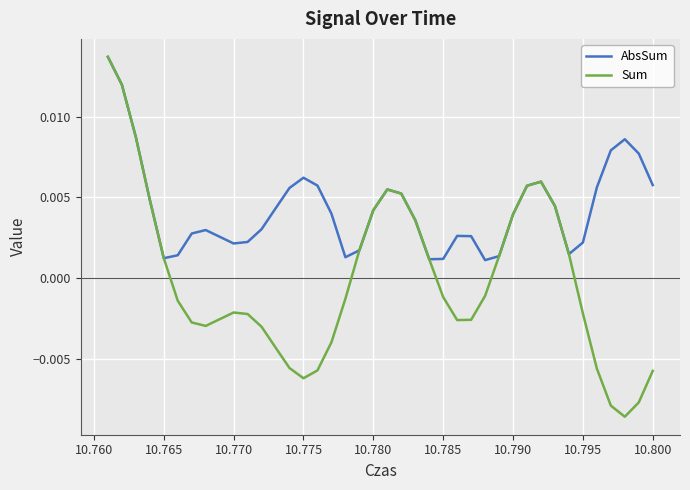

Is this an area chart (filled region under the line)?

No